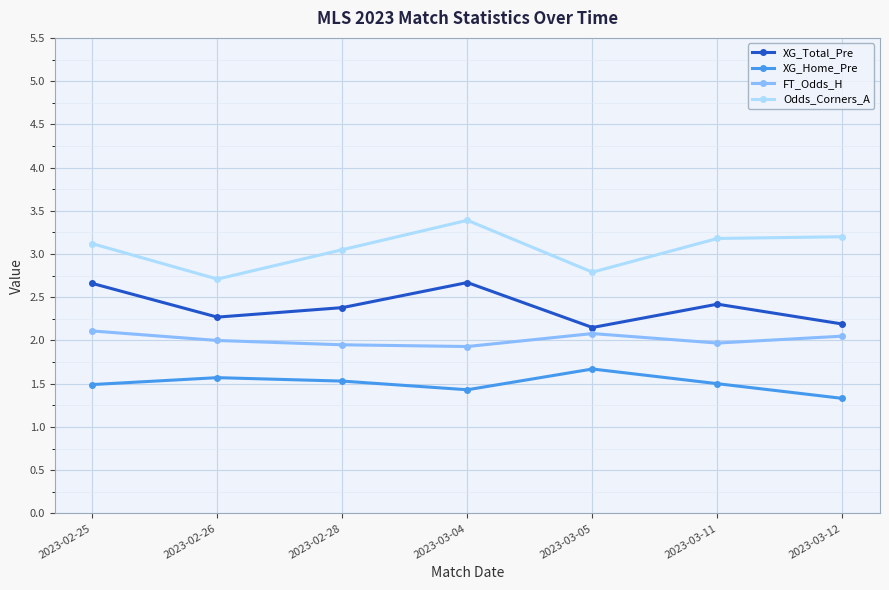

Which series has the largest range (max minus min)?

Odds_Corners_A